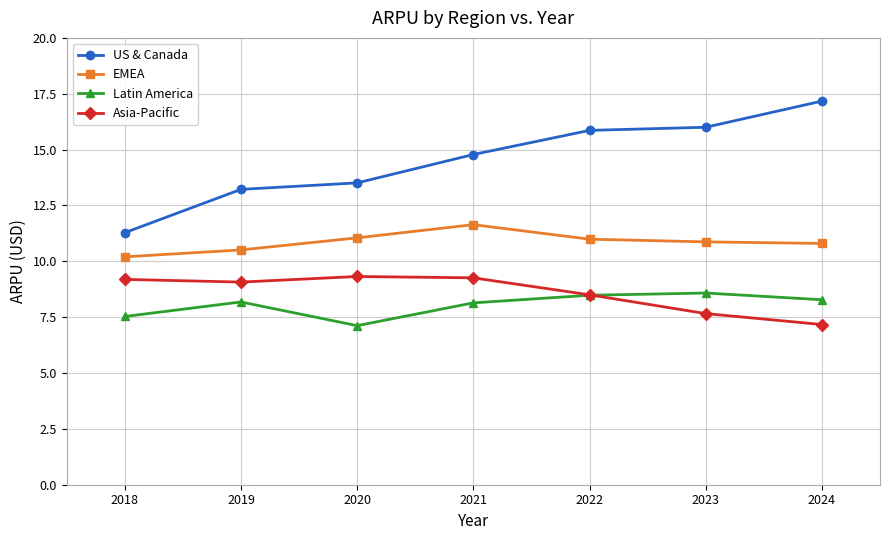

What is the difference between the highest and lowest values at 2022?

7.4